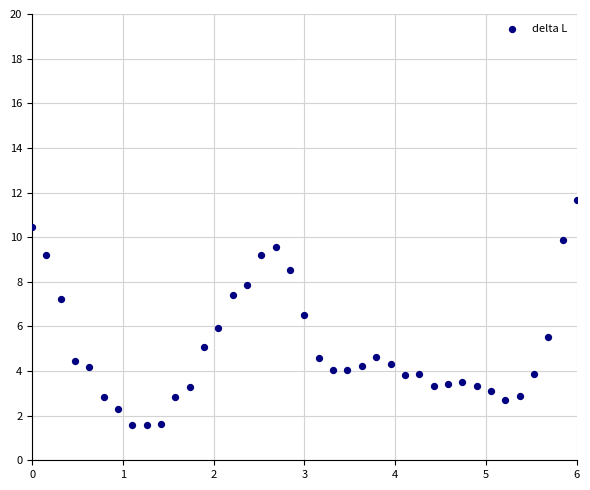

What is the range of X values (max minus min)?

6.0